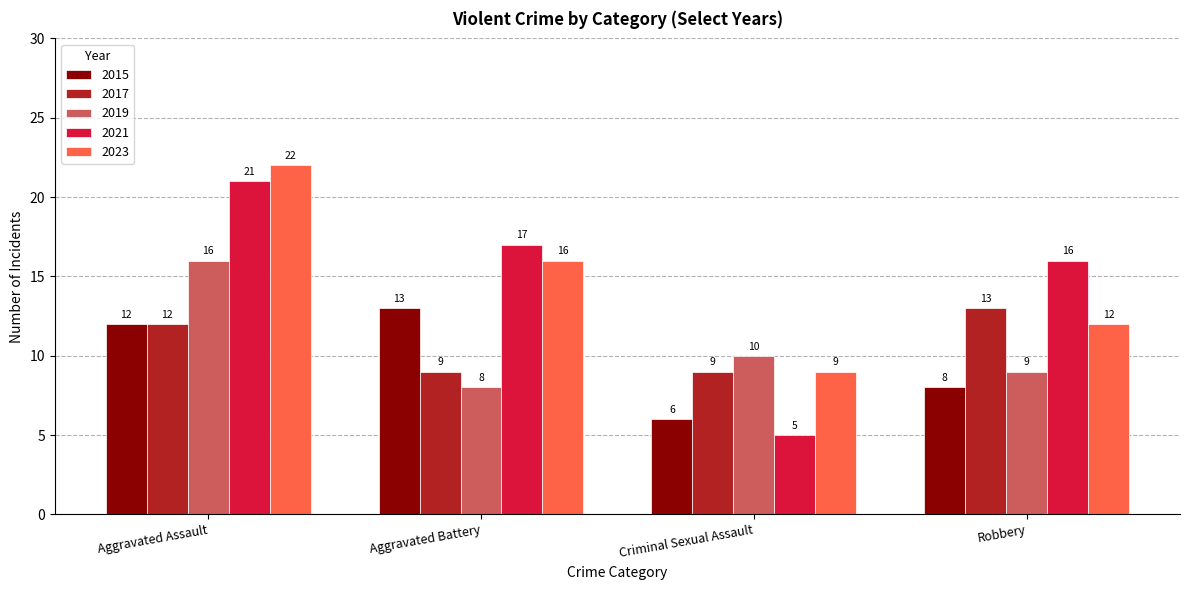

Which label corresponds to the smallest value in the chart?

Criminal Sexual Assault